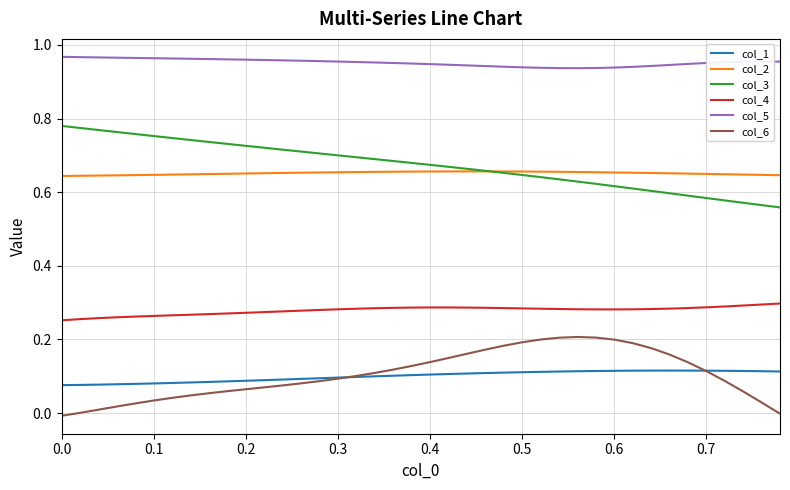

List the series in order of their peak value, lowest first.

col_1, col_6, col_4, col_2, col_3, col_5